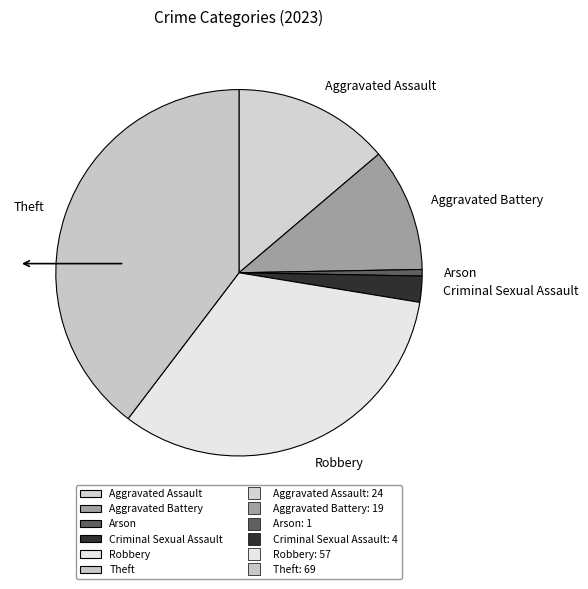

How many segments does this pie chart have?

6